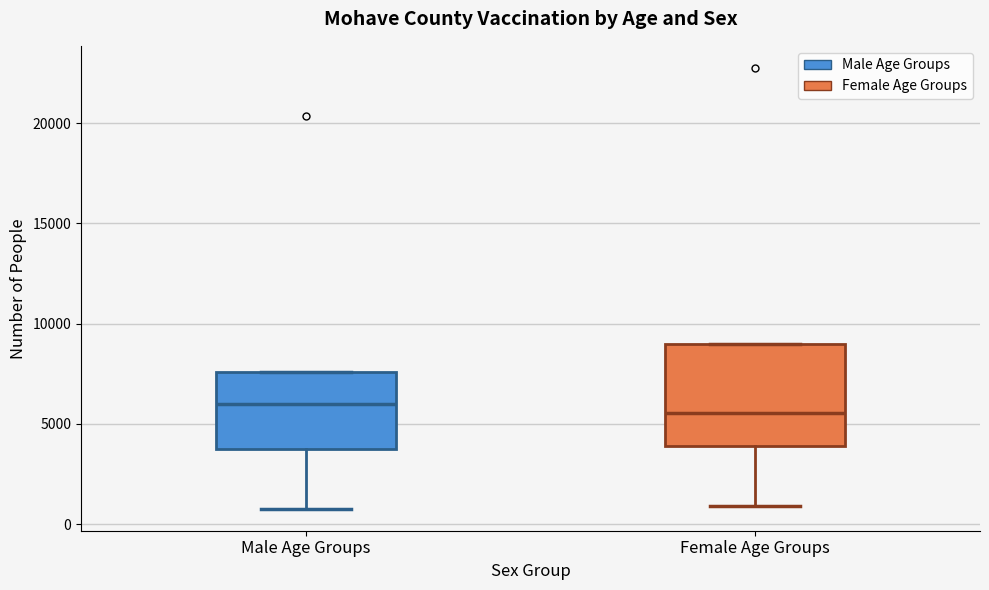

Which box is the tallest, from its lower edge to its upper edge?

Female Age Groups